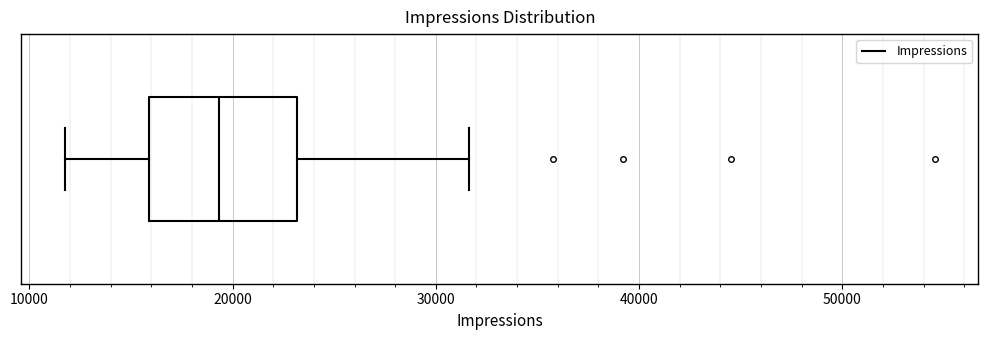

Where is the right edge of the box on the x-axis? The values are not printed on the chart, so give them approximately, as read against the axis.

23000